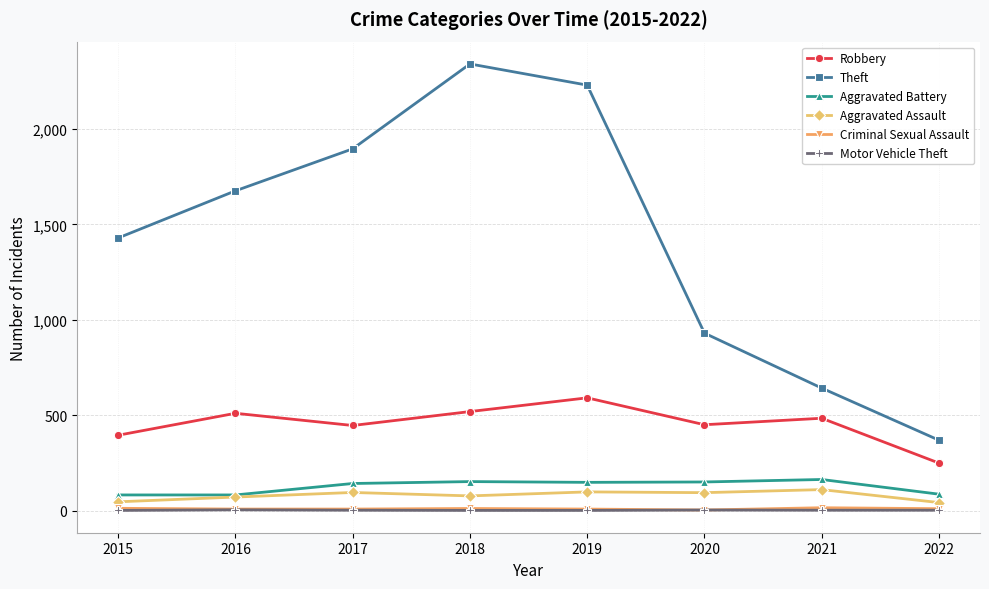

True or false: Robbery and Criminal Sexual Assault cross at least once.

False